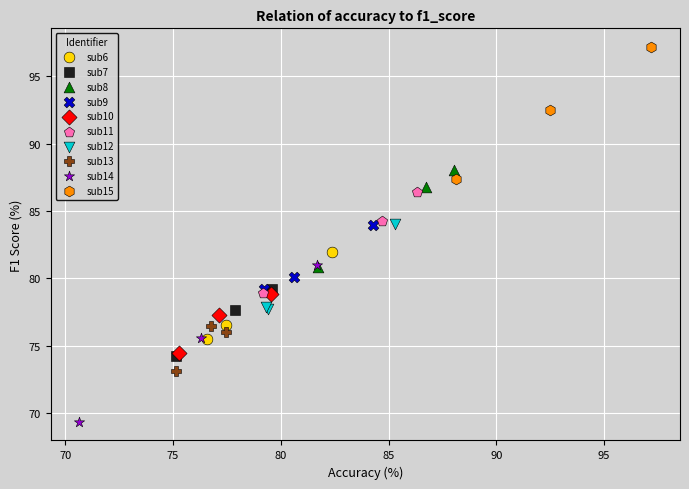

Which series has the widest spread of Y values?

sub14